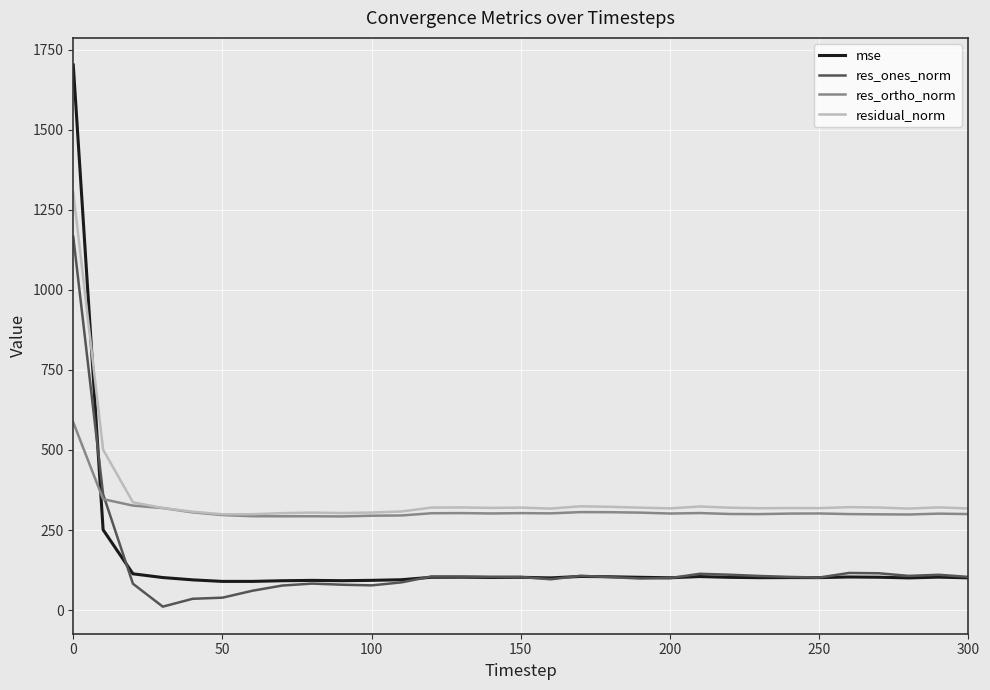

Which series has the widest spread of values?

mse